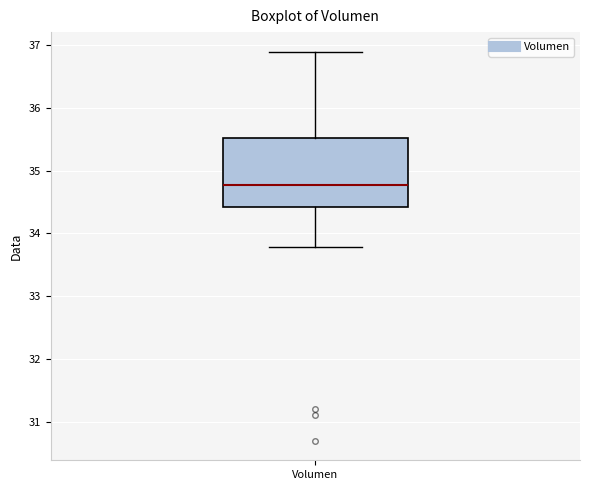

Where is the lower edge of the box for Volumen on the y-axis? The values are not printed on the chart, so give them approximately, as read against the axis.

34.4